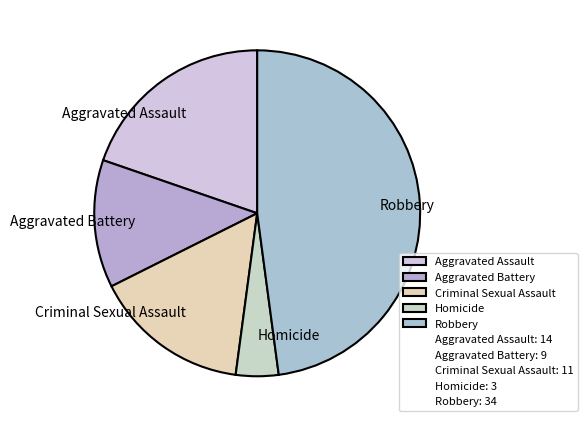

Approximately how many times larger is the value at Criminal Sexual Assault compared to Homicide?

3.7